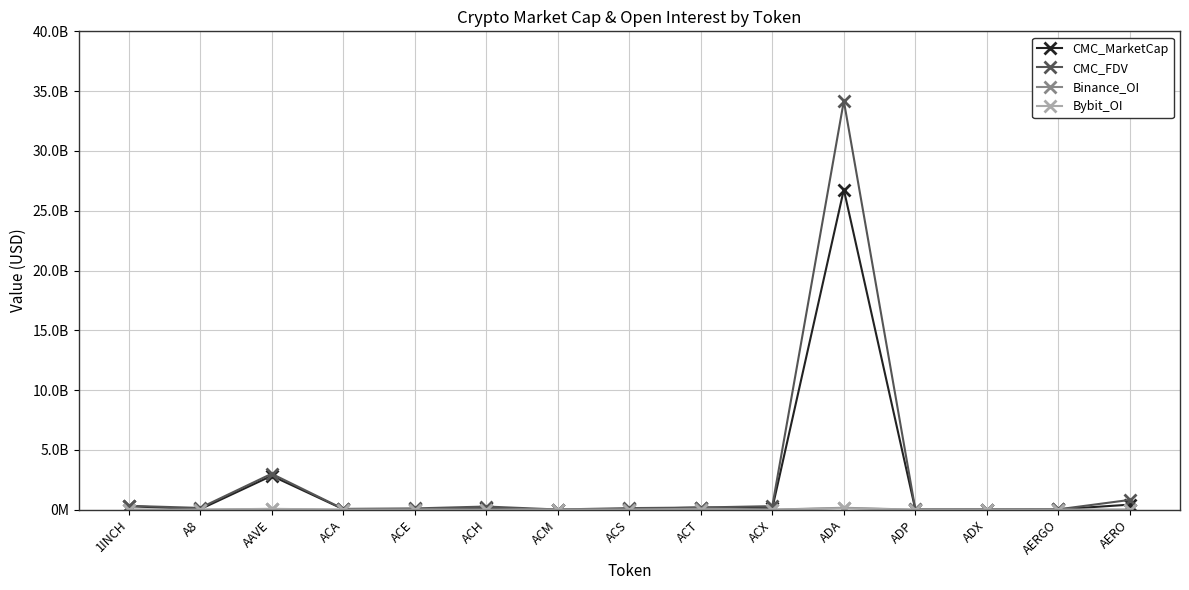

What is the approximate value of CMC_MarketCap at A8?

39895315.8